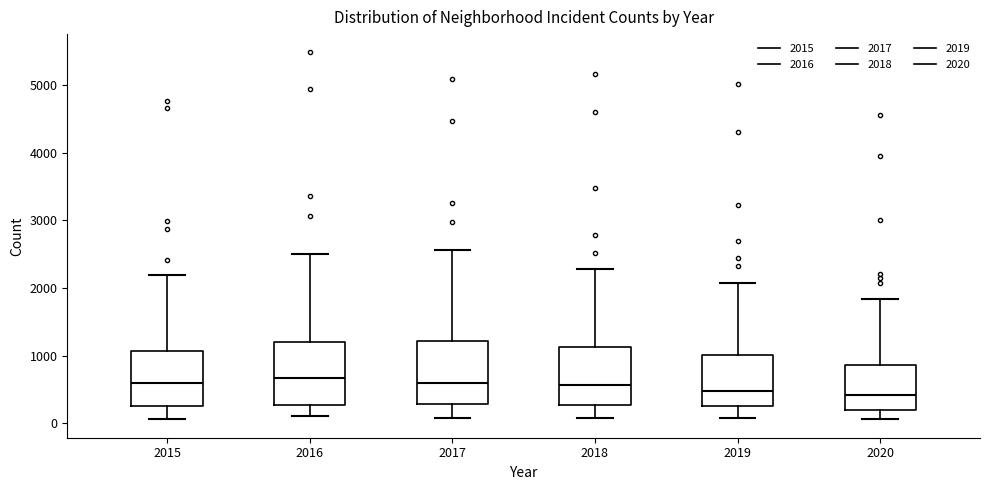

Where is the lower edge of the box at x = 2015 on the y-axis? The values are not printed on the chart, so give them approximately, as read against the axis.

300